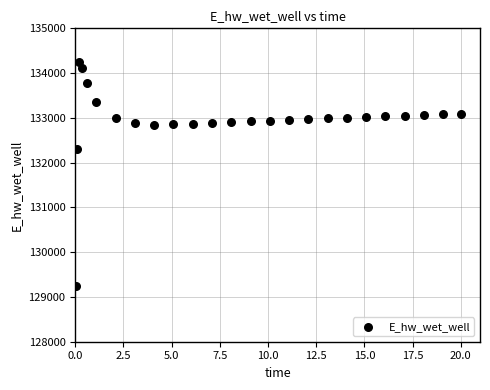

What is the range of Y values (max minus min)?

5004.2